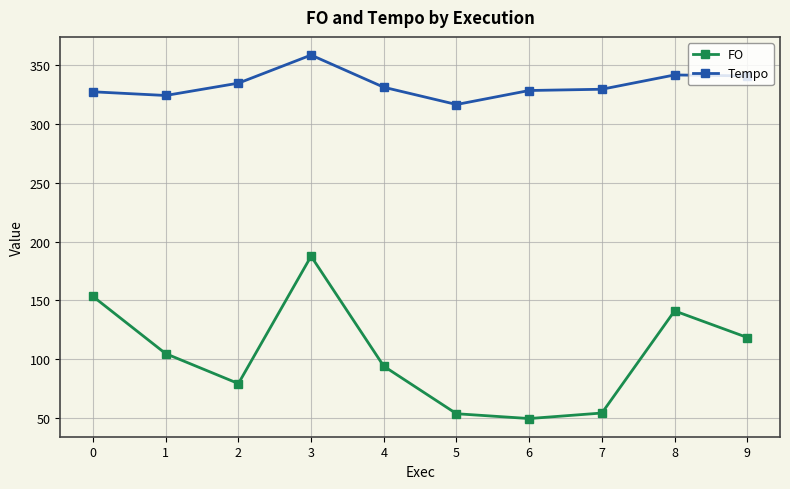

True or false: Tempo and FO cross at least once.

False